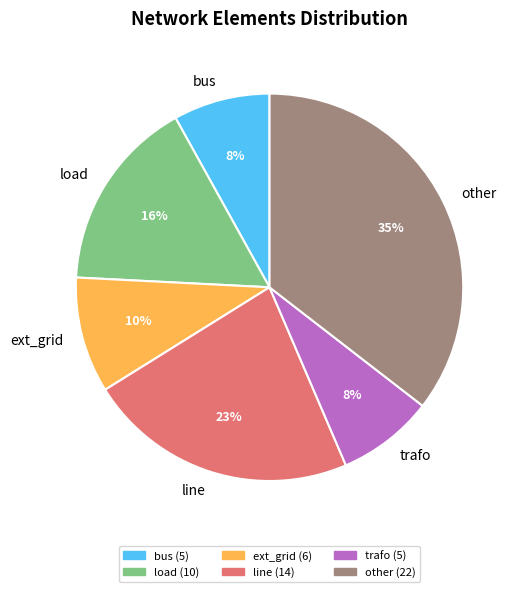

To the nearest percent, what percentage of the pie is bus?

8%